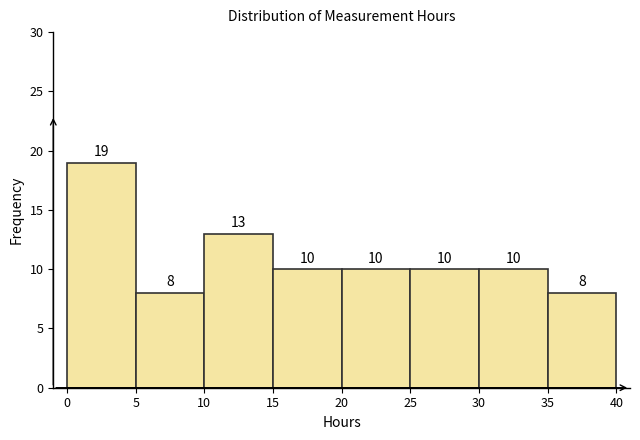

Which range on the x-axis has the tallest bar?

0 to 5